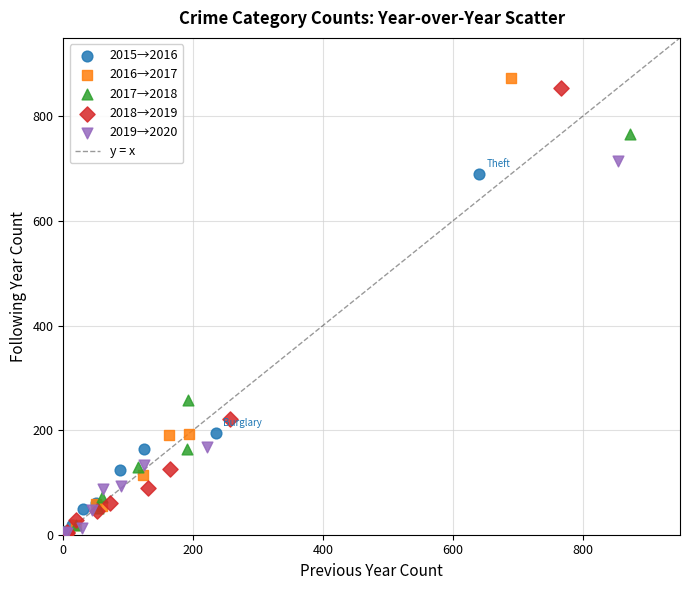

Which series has the largest Y range (max minus min)?

2016→2017